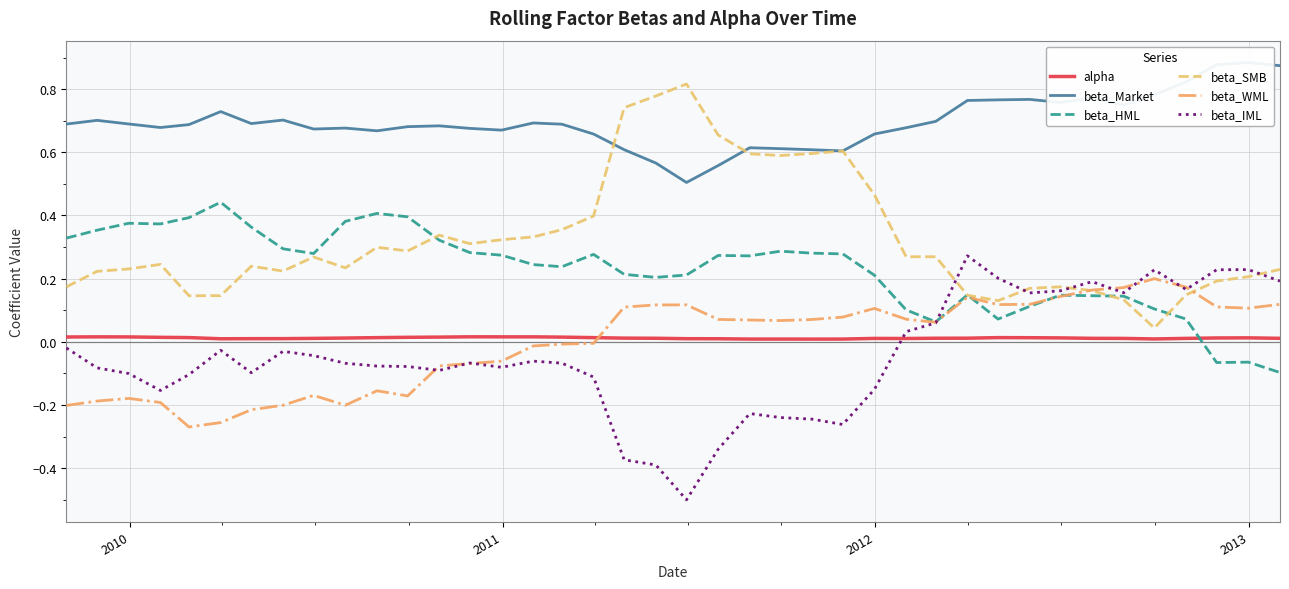

At how many categories does at least one series exceed 0?

40